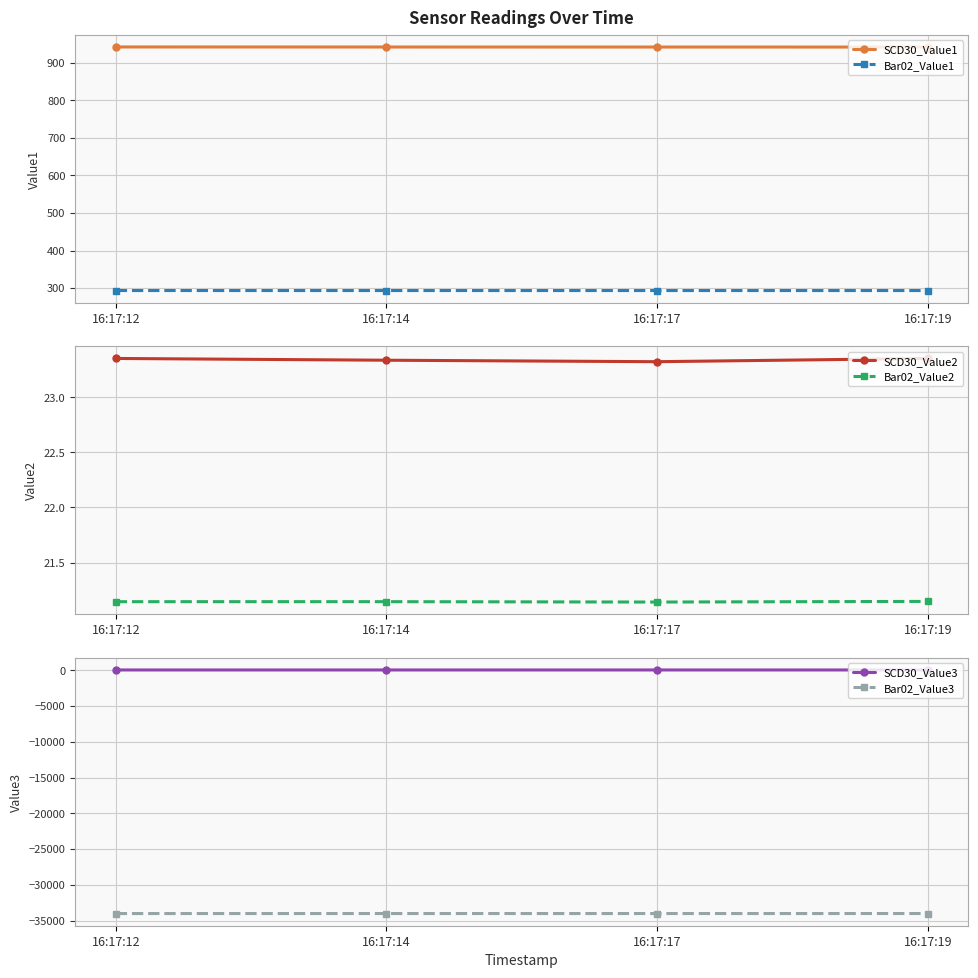

Does the chart have visible grid lines?

Yes